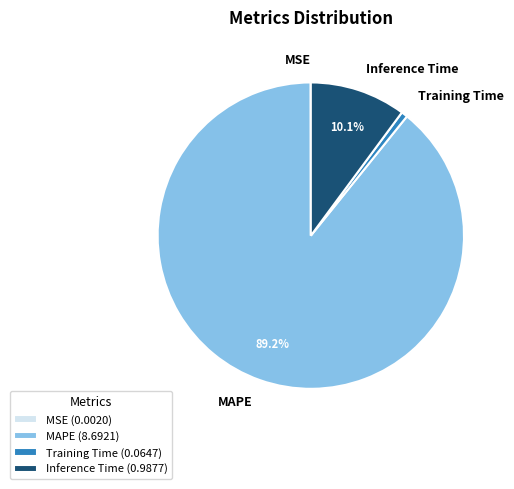

Is there a majority slice in this chart?

Yes